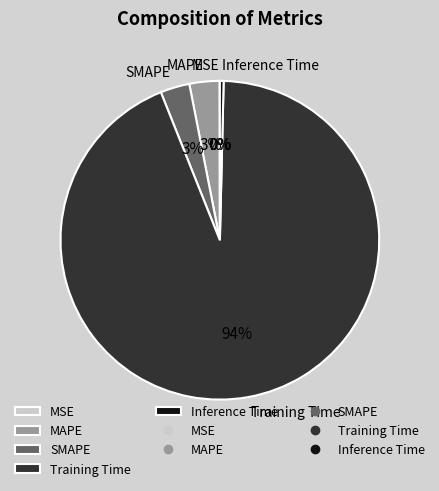

To the nearest percent, what is the difference between the largest and smallest slice percentages?

94%